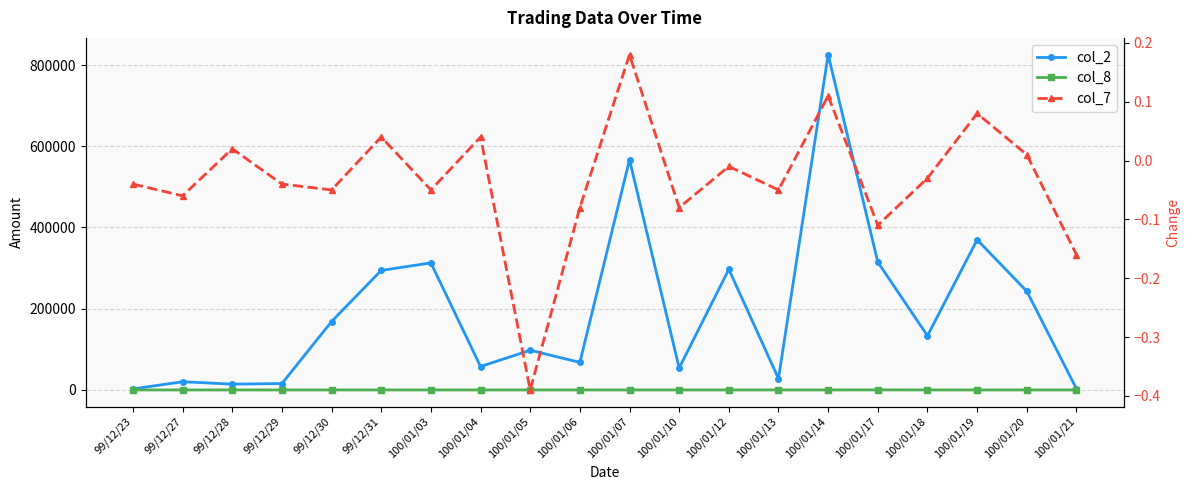

The value of col_2 at 100/01/03 is 312850.0. True or false?

True